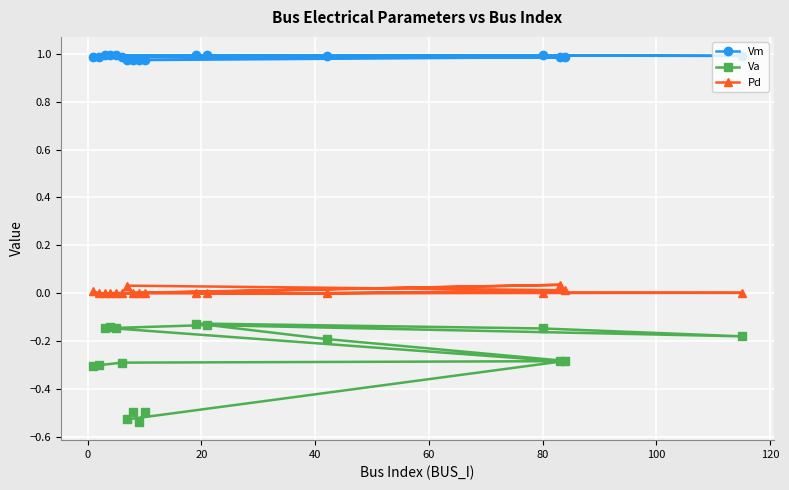

Is this an area chart (filled region under the line)?

No